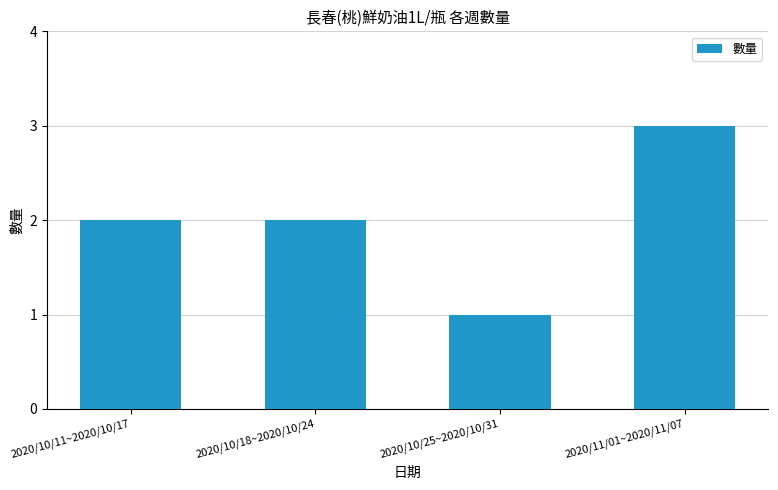

Are the bars horizontal?

No